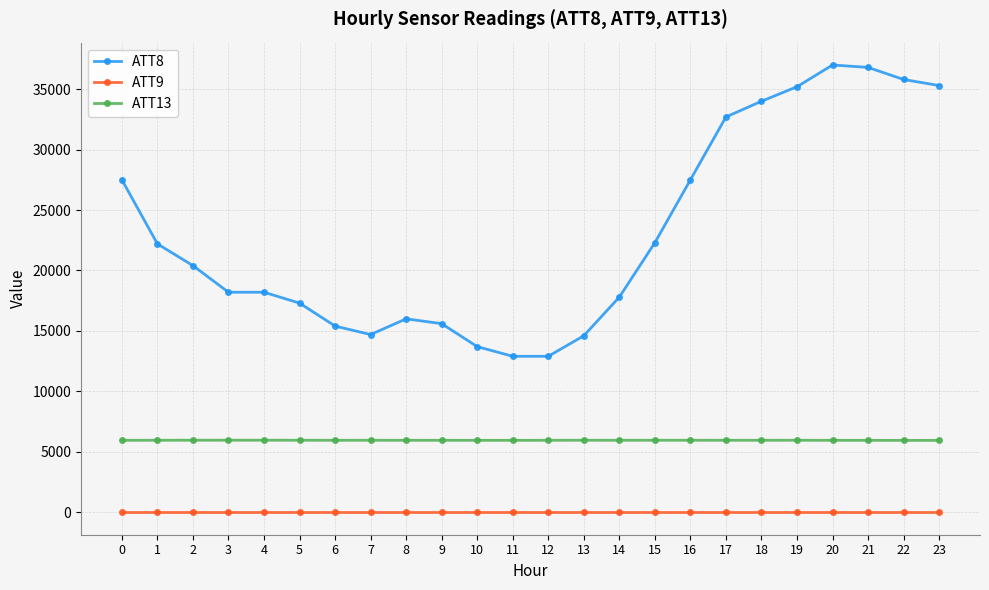

What is the approximate value of ATT8 at 17?

32700.0